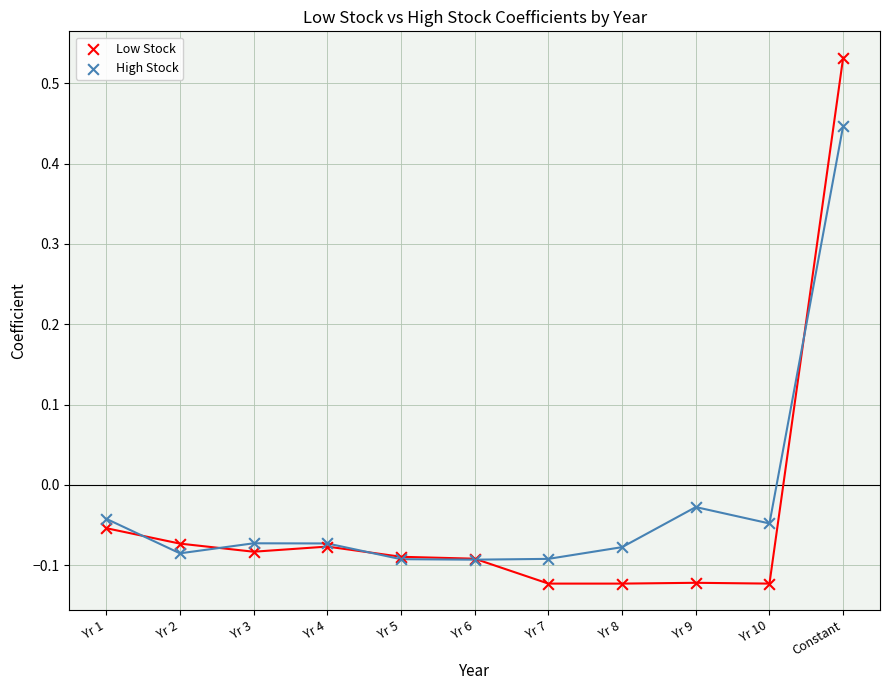

Which series contains the lowest Y value?

Low Stock